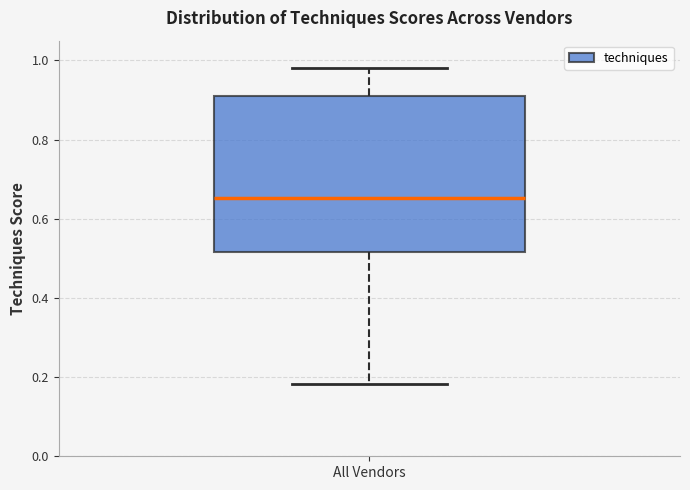

Where is the upper edge of the box for All Vendors on the y-axis? The values are not printed on the chart, so give them approximately, as read against the axis.

0.92